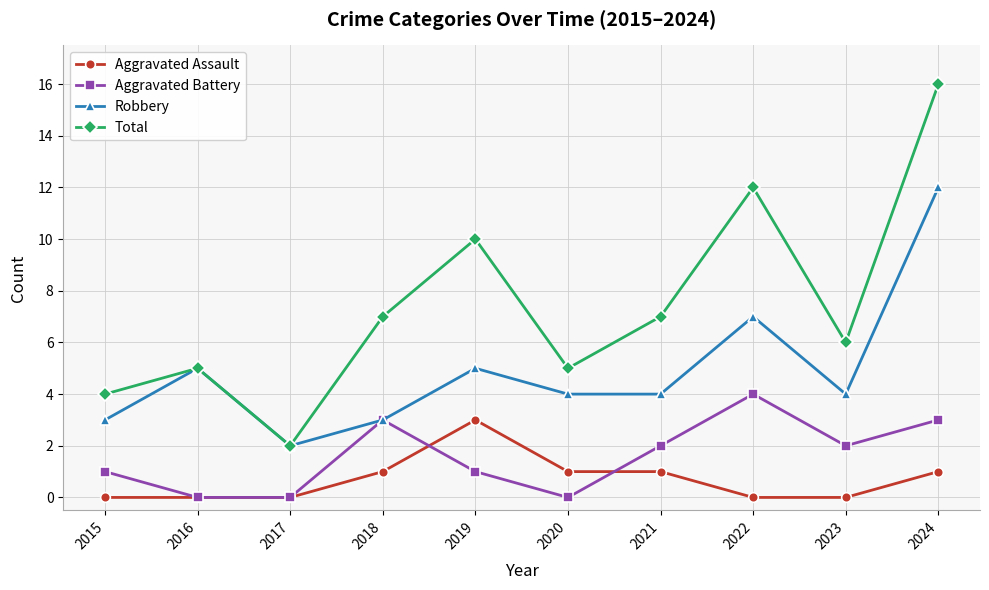

How many interior local peaks does the Total series have?

3